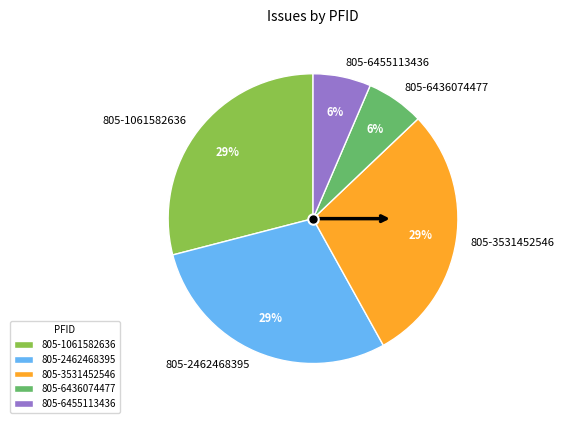

Combined, do 805-2462468395 and 805-6436074477 account for over 50%?

No